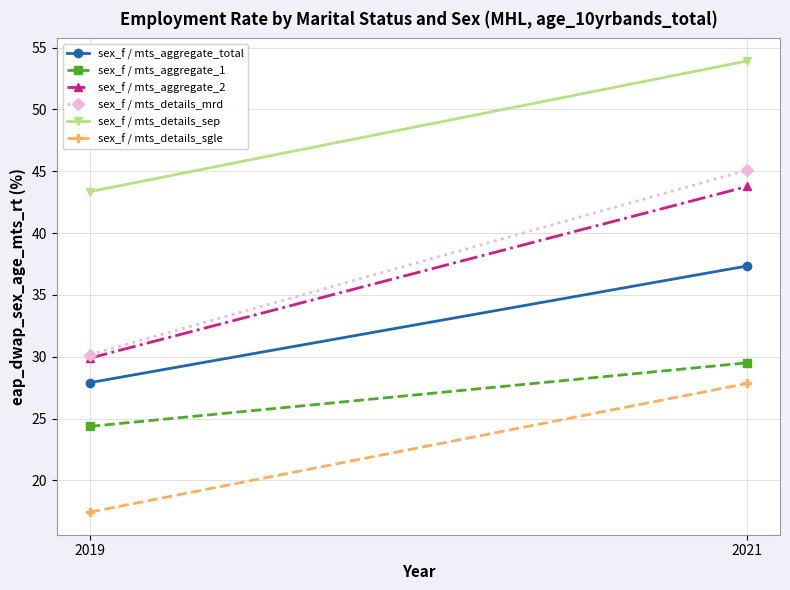

What is the sum of the sex_f / mts_details_sep values at 2019 and 2021?

97.3